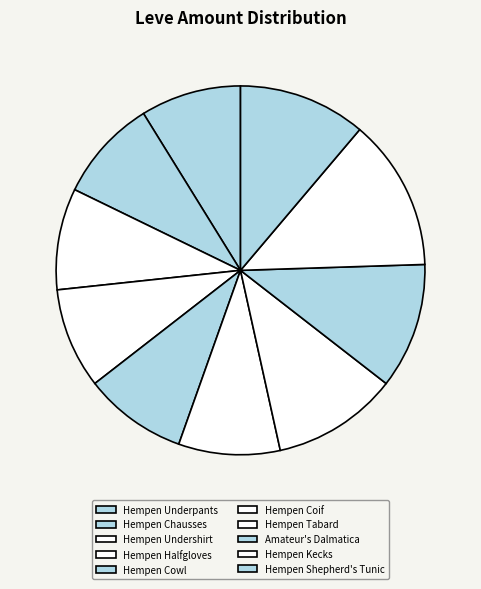

Which category has the biggest portion of the pie?

Hempen Kecks